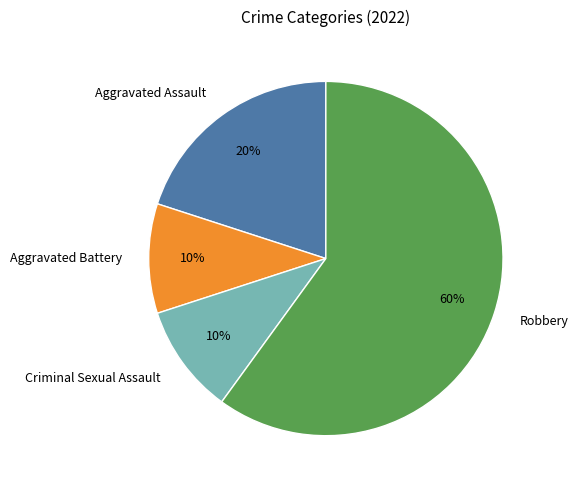

To the nearest percent, what is the average slice percentage?

25%